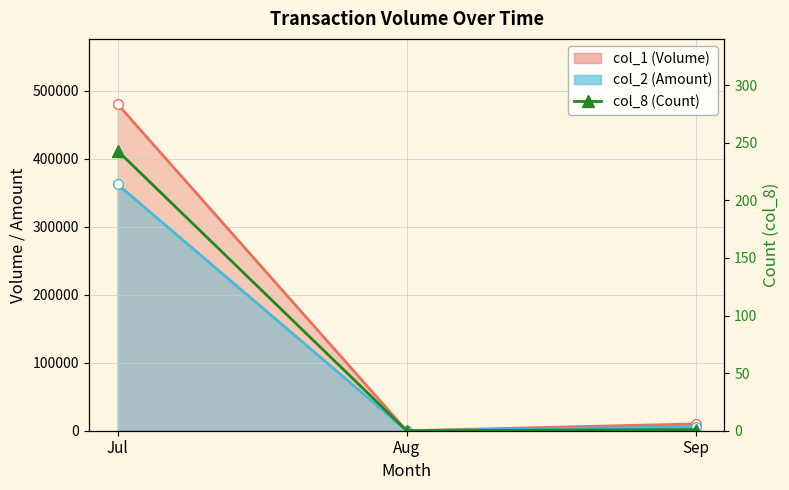

At which label does the data first exceed 1?

Jul